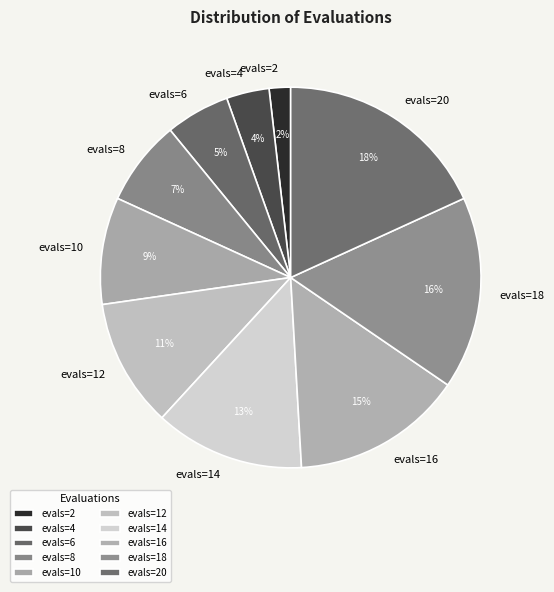

To the nearest percent, what portion does evals=2 represent?

2%